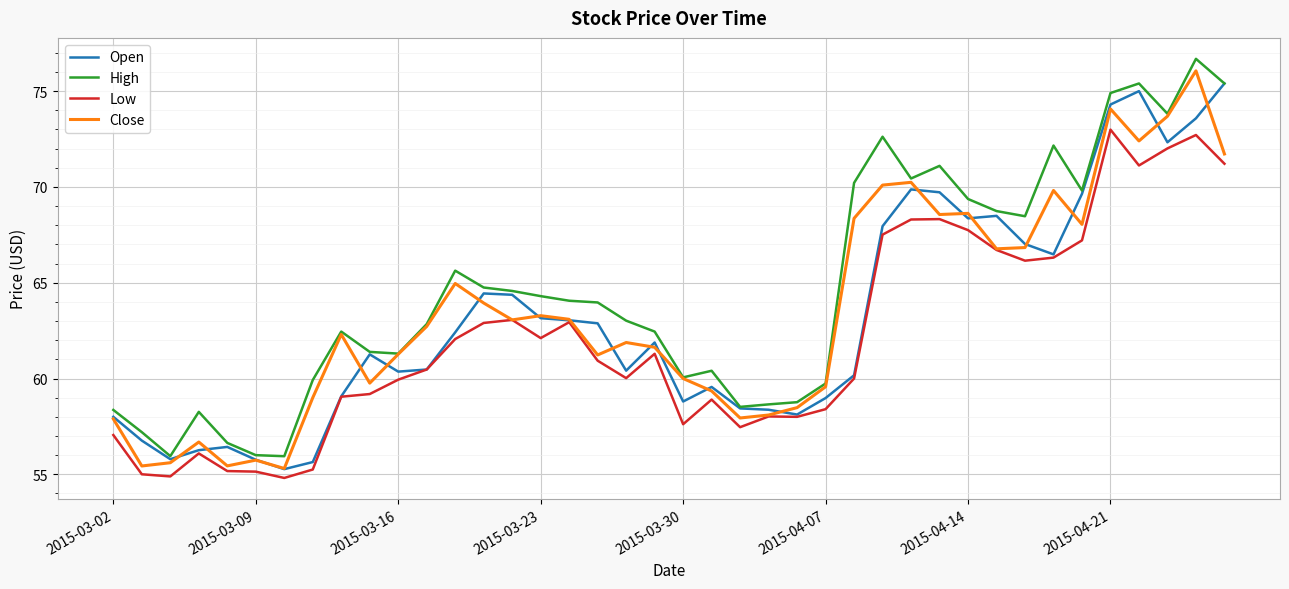

Which series has the largest total across all categories?

High